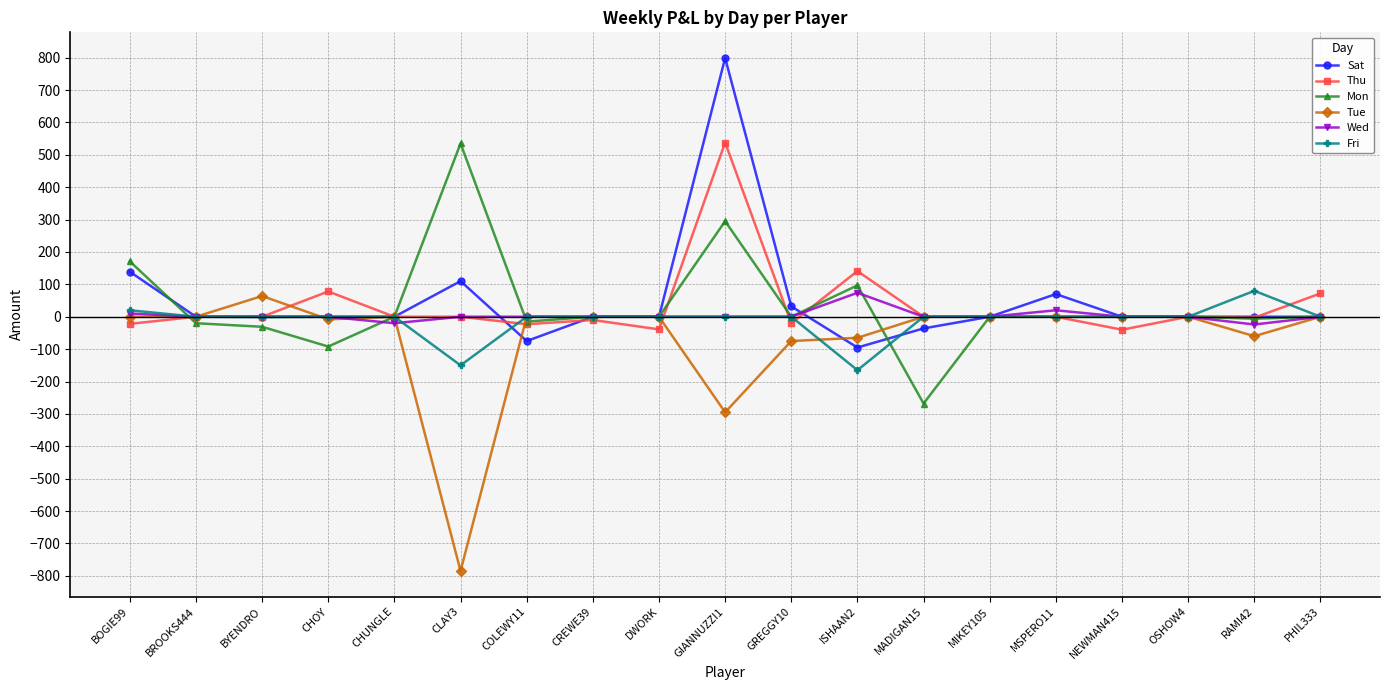

Which series has the widest spread of values?

Sat